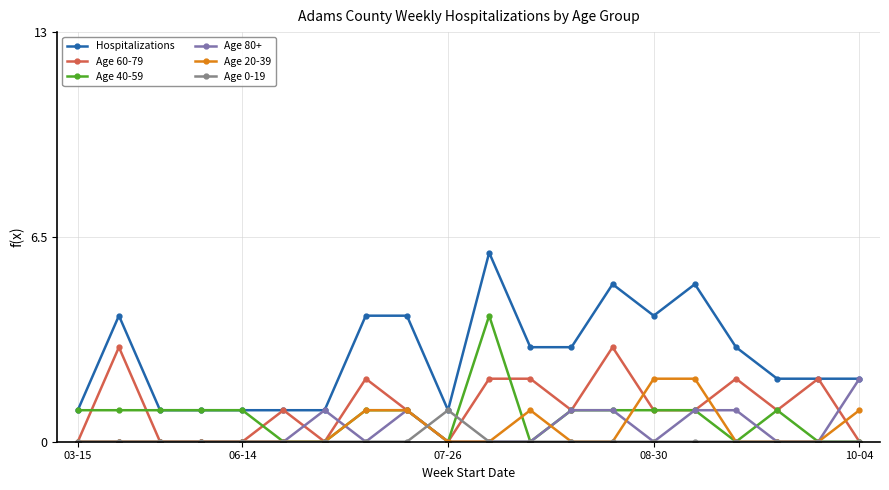

What are all the series names shown in the legend?

Hospitalizations, Age 60-79, Age 40-59, Age 80+, Age 20-39, Age 0-19